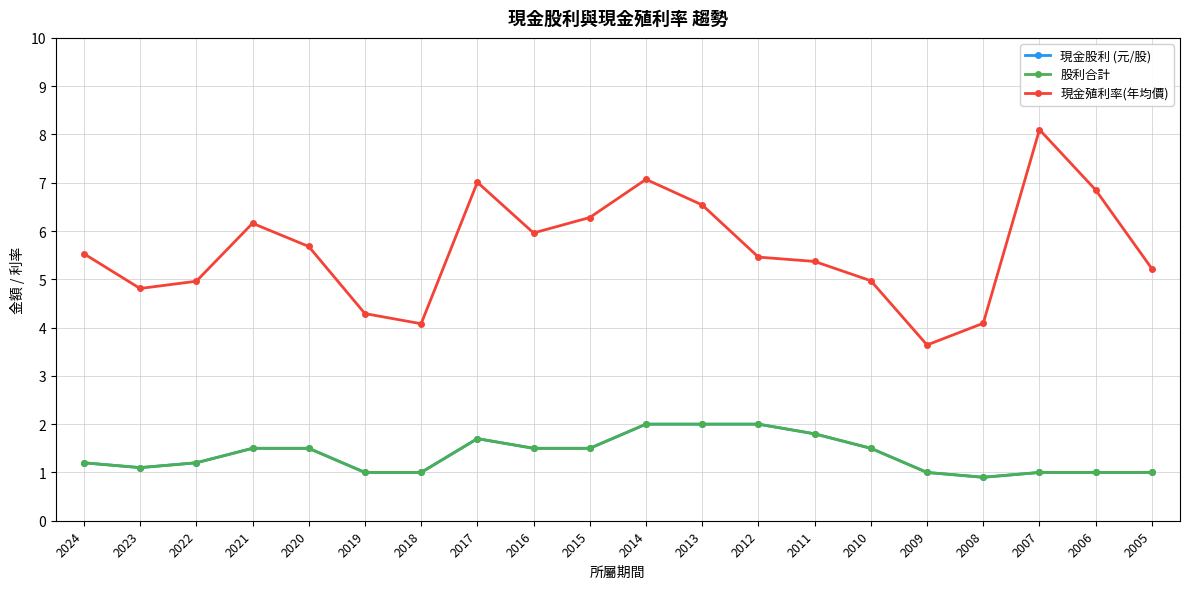

Which series has the widest spread of values?

現金殖利率(年均價)